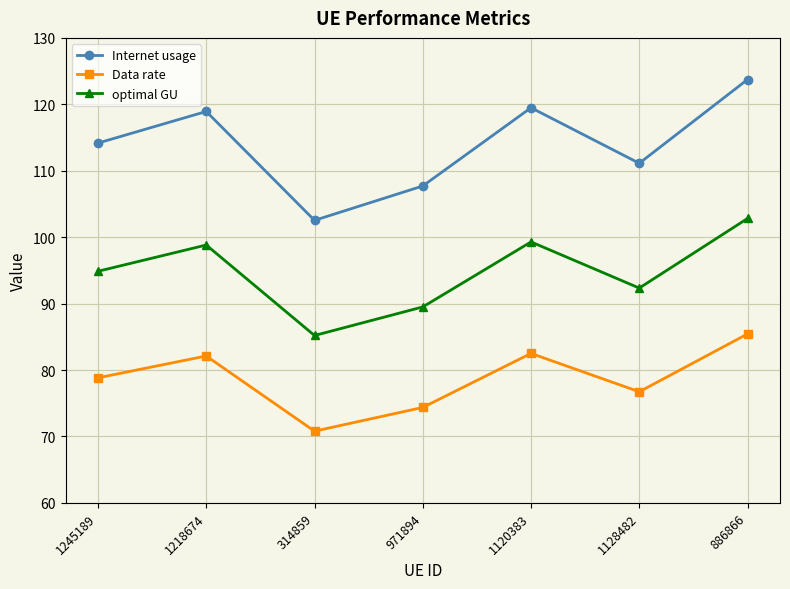

Reading left to right, what are all the values shown in this chart?

Internet usage: 1245189=114.2	1218674=118.9	314859=102.5	971894=107.7	1120383=119.5	1128482=111.1	886866=123.7
Data rate: 1245189=78.8	1218674=82.1	314859=70.8	971894=74.4	1120383=82.5	1128482=76.7	886866=85.4
optimal GU: 1245189=94.9	1218674=98.8	314859=85.2	971894=89.5	1120383=99.3	1128482=92.3	886866=102.8